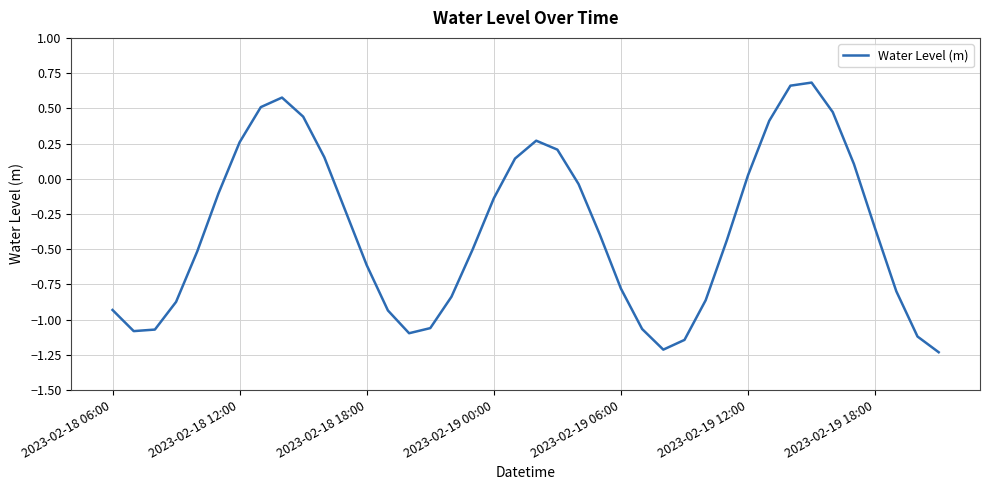

What is the difference between the maximum and minimum values?

1.9